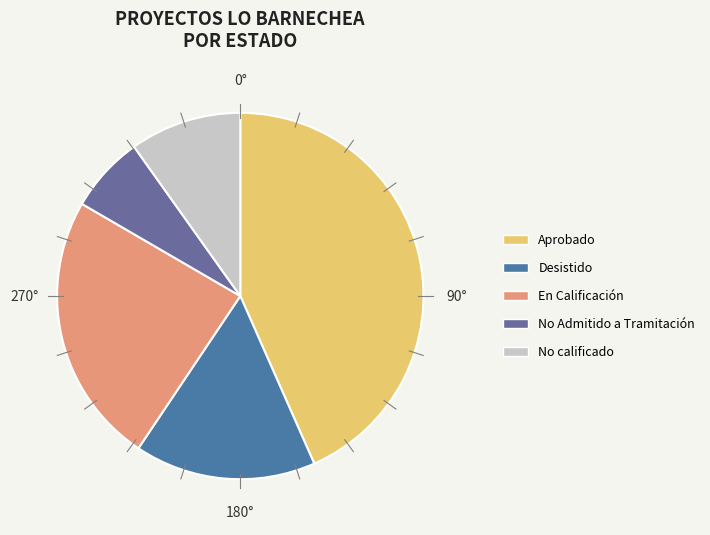

Which category has the smallest portion of the pie?

No Admitido a Tramitación